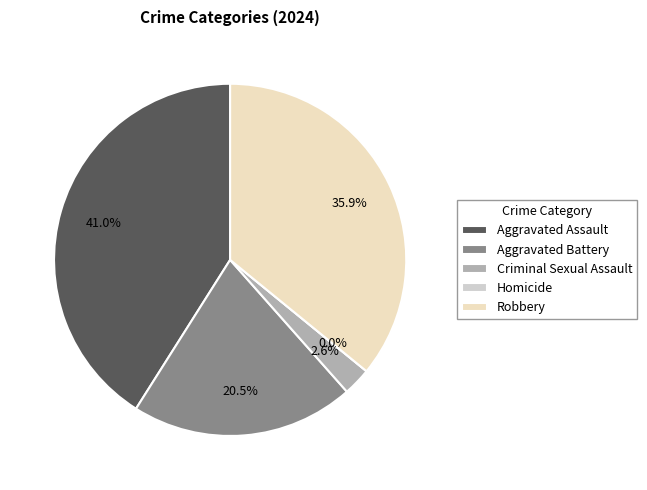

The Aggravated Assault slice represents 41% of the pie. True or false?

True